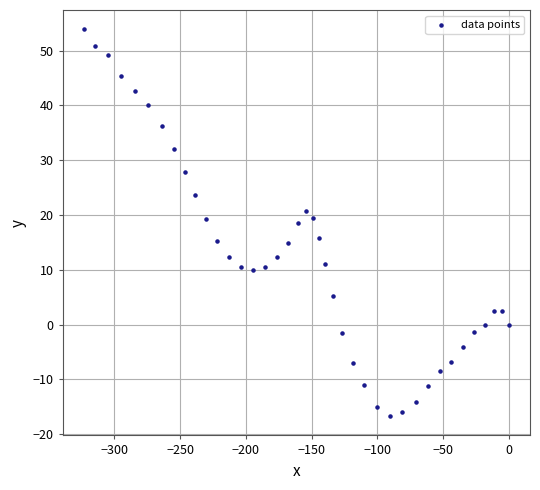

What is the range of Y values (max minus min)?

70.6